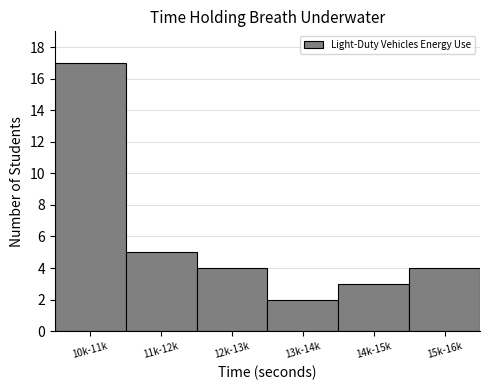

Reading left to right, transcribe all the data shown in this chart.

10k-11k=17	11k-12k=5	12k-13k=4	13k-14k=2	14k-15k=3	15k-16k=4